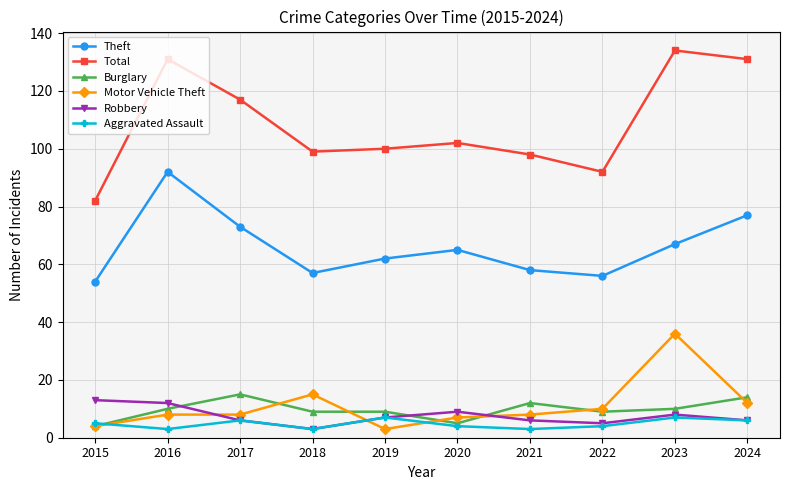

At how many categories does at least one series exceed 121?

3